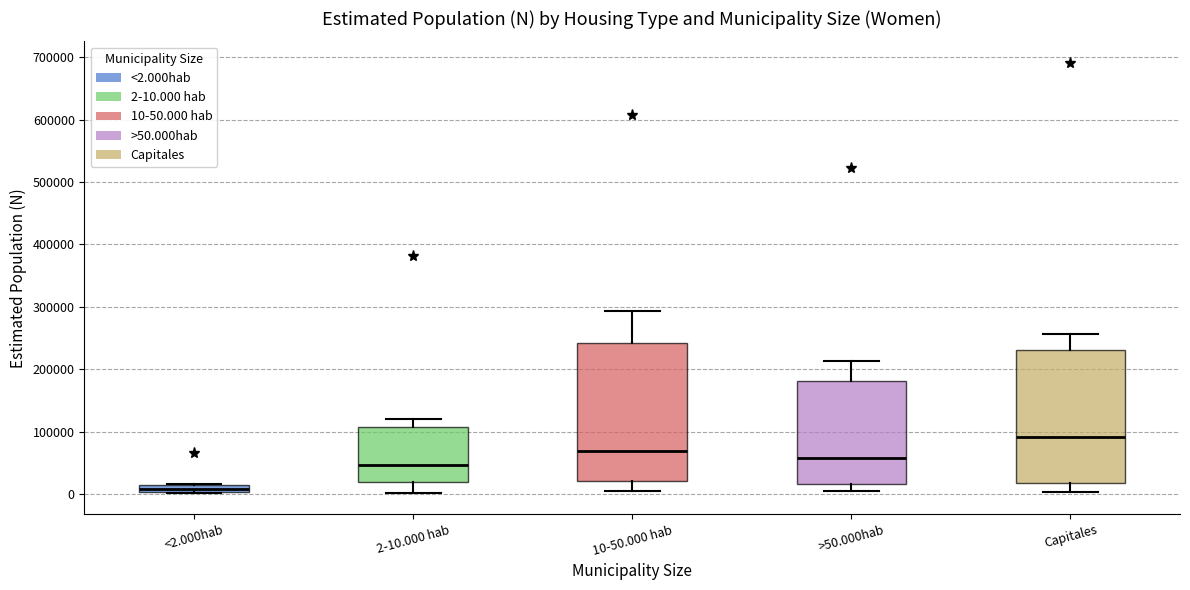

Where is the lower edge of the box for <2.000hab on the y-axis? The values are not printed on the chart, so give them approximately, as read against the axis.

0